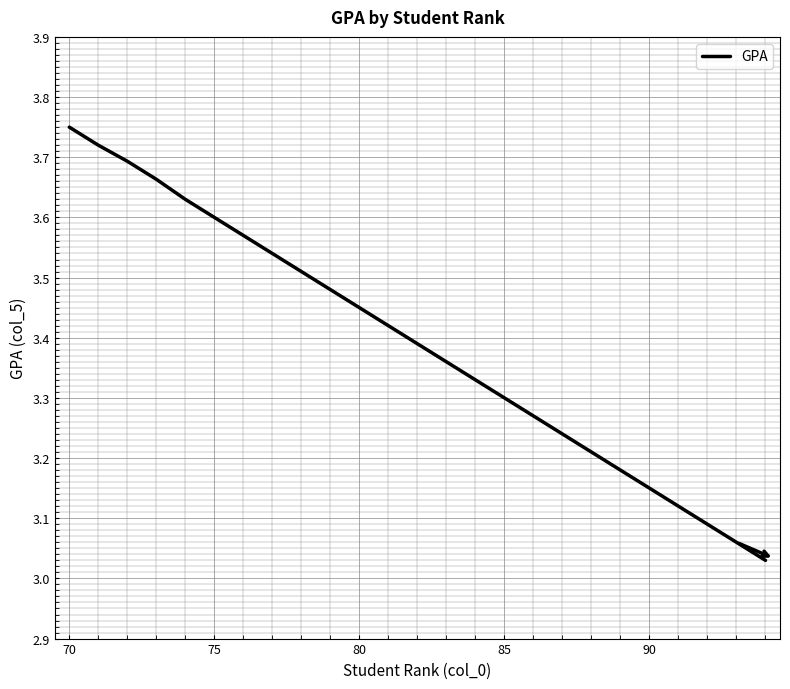

Which category has the highest value across all series?

70